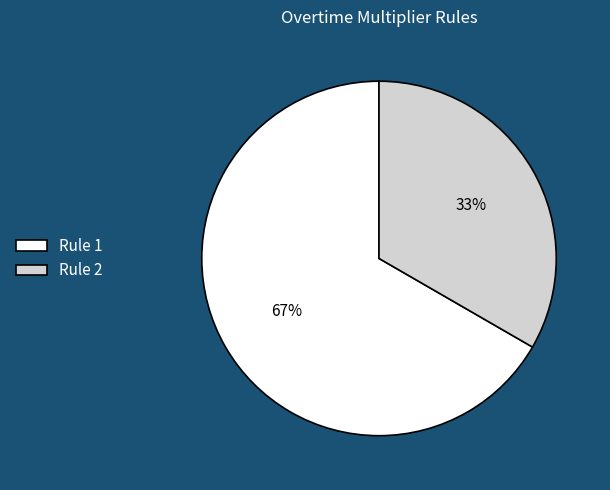

Does any single category account for the majority?

Yes